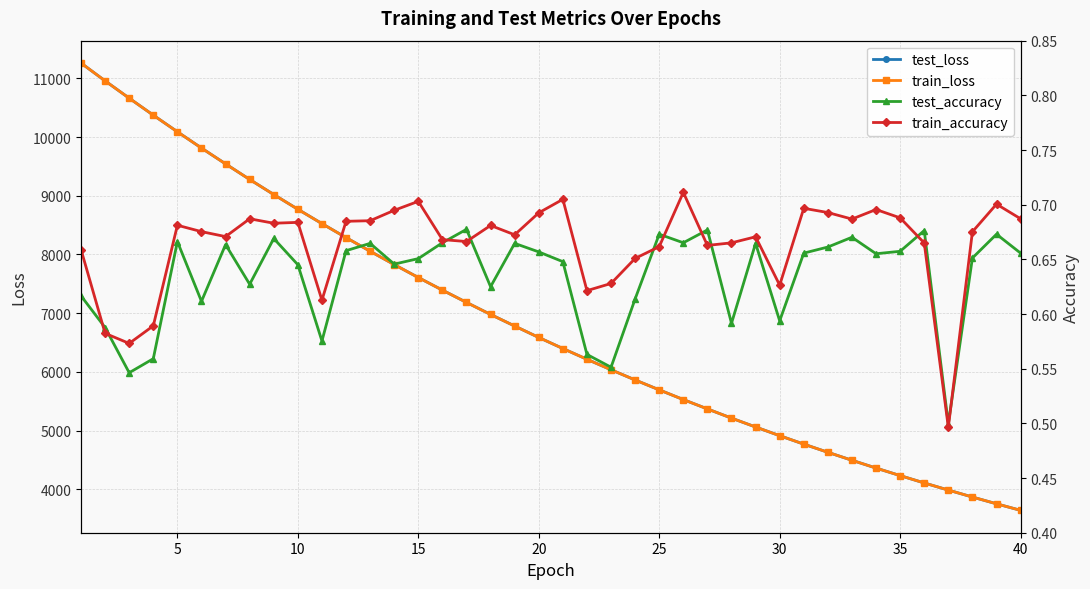

What is the maximum value for test_loss?

11259.6